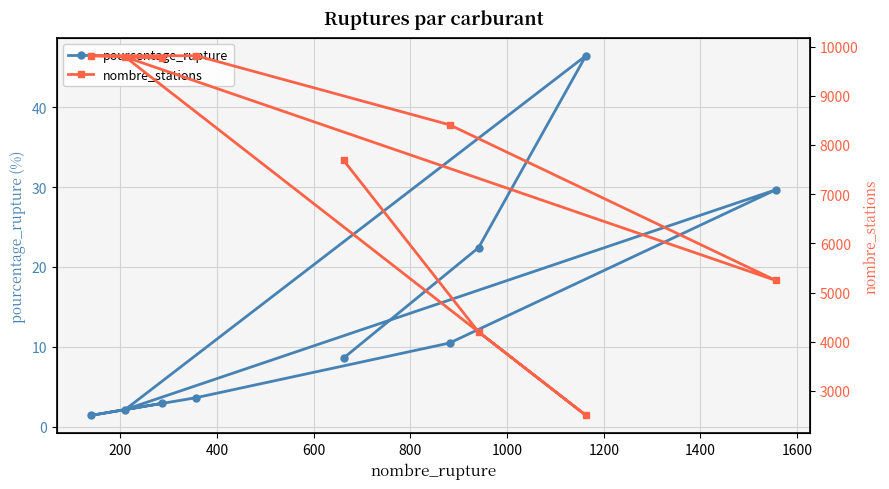

What is the value of the pourcentage_rupture point at the 9th from the left?

29.7